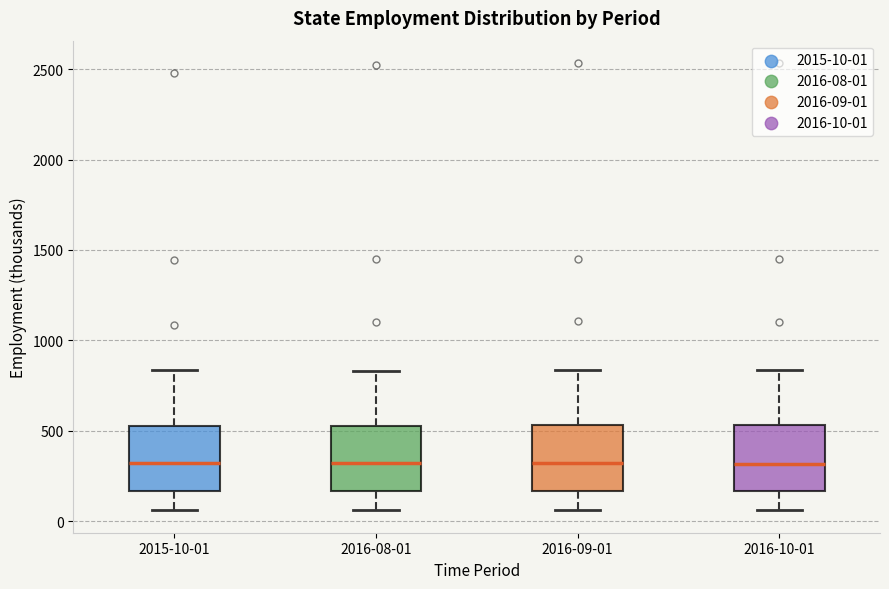

Reading left to right, transcribe this box plot: for each box, give where its median line is, the range the box spans, and where its two whiskers end, as read against the y-axis. The values are not printed on the chart, so give them approximately, as read against the axis.

2015-10-01: median 300, box 150 to 550, whiskers 50 to 850
2016-08-01: median 300, box 150 to 550, whiskers 50 to 850
2016-09-01: median 300, box 150 to 550, whiskers 50 to 850
2016-10-01: median 300, box 150 to 550, whiskers 50 to 850